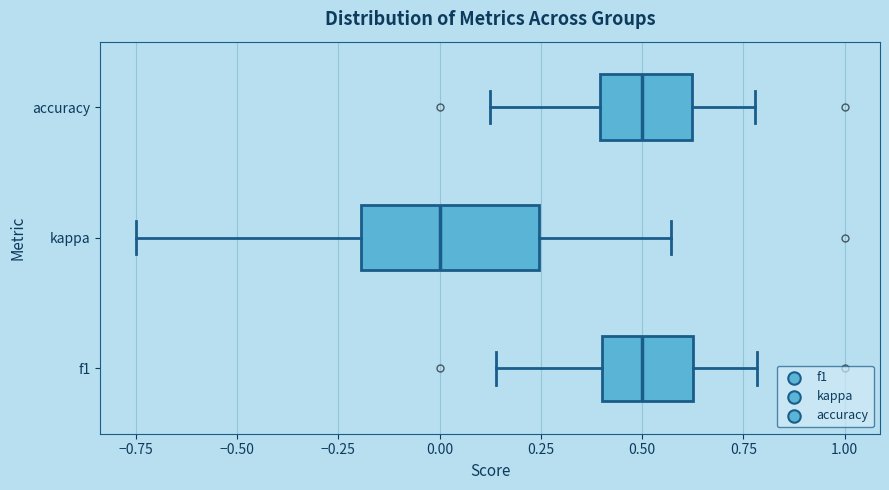

Reading bottom to top, read every box against the x-axis: the position of its median line, the range the box covers, and the ends of its whiskers. The values are not printed on the chart, so give them approximately, as read against the axis.

f1: median 0.50, box 0.40 to 0.60, whiskers 0.15 to 0.80
kappa: median 0.00, box -0.20 to 0.25, whiskers -0.75 to 0.55
accuracy: median 0.50, box 0.40 to 0.60, whiskers 0.15 to 0.80